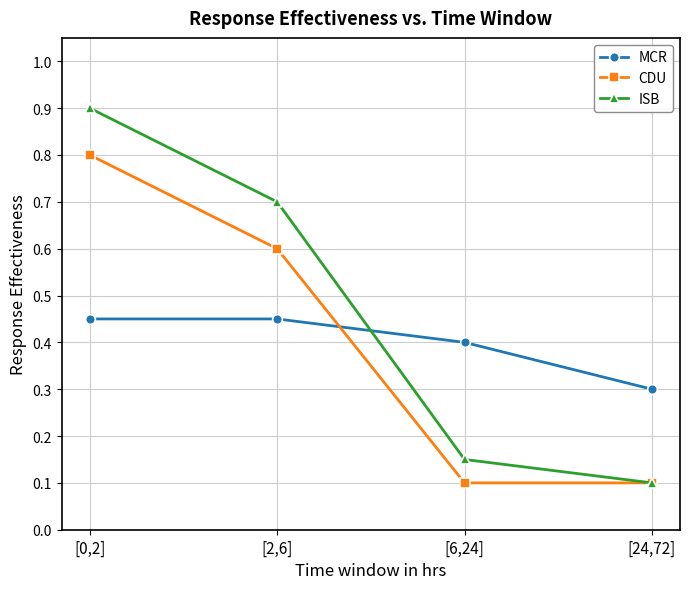

What is the total value across all series at [6,24]?

0.7